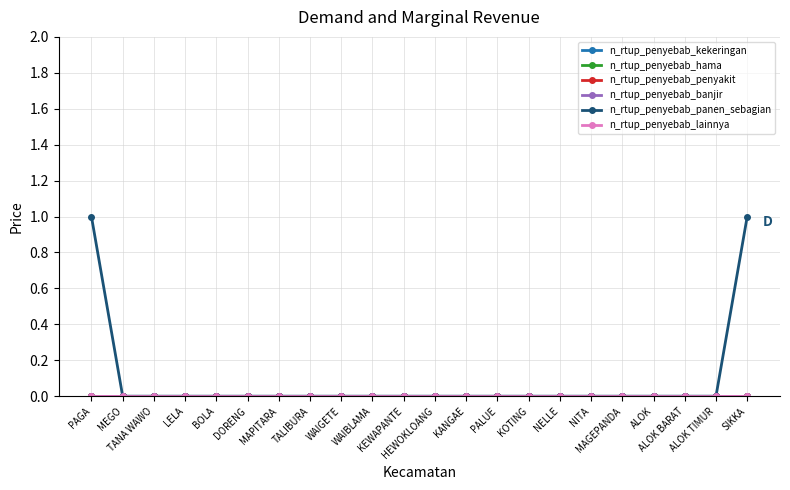

Does the chart have visible grid lines?

Yes